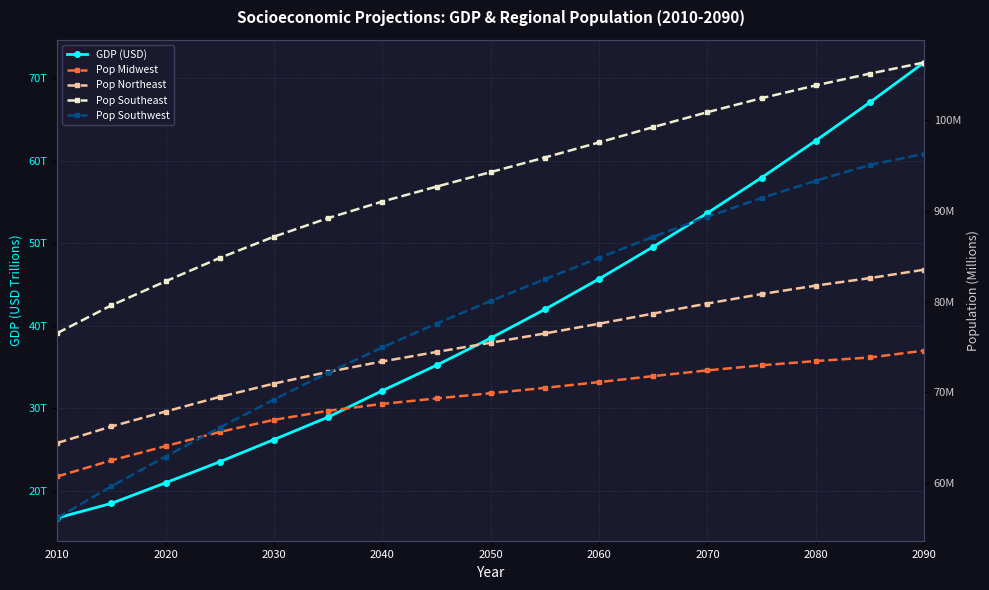

True or false: Pop Southwest and Pop Southeast cross at least once.

False